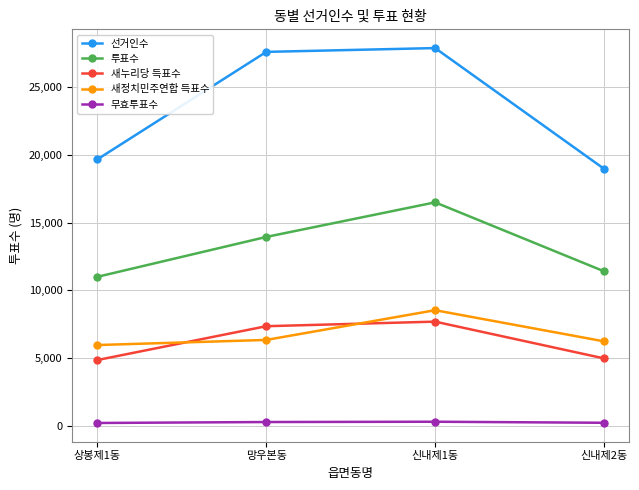

True or false: 새누리당 득표수 and 투표수 intersect in this chart.

False